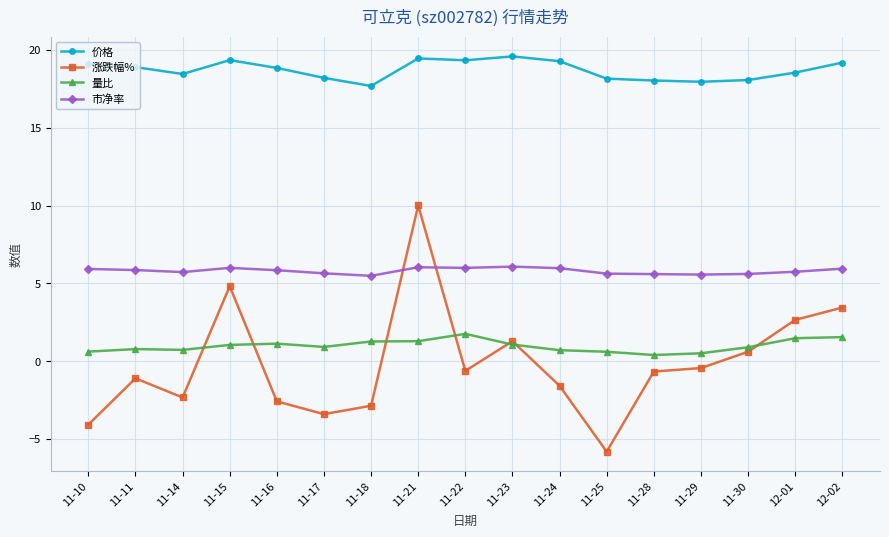

What is the maximum value for 量比?

1.8